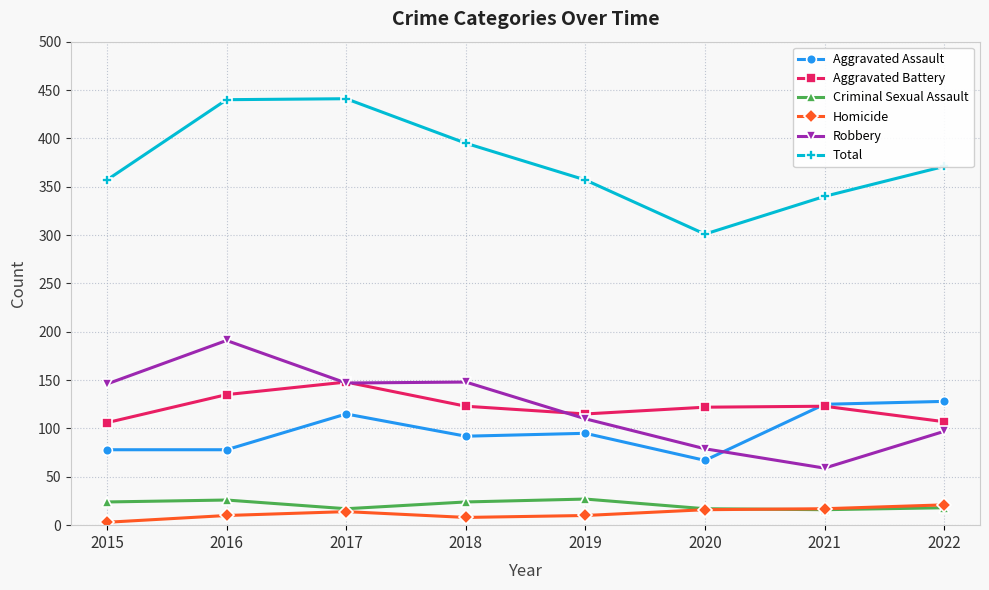

What is the value of the Robbery point at the 8th from the left?

97